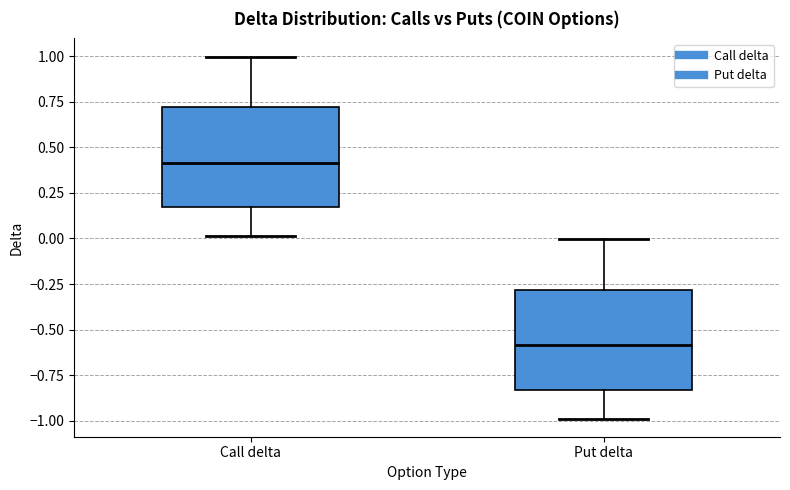

Reading left to right, read every box against the y-axis: the position of its median line, the range the box covers, and the ends of its whiskers. The values are not printed on the chart, so give them approximately, as read against the axis.

Call delta: median 0.40, box 0.15 to 0.70, whiskers 0.00 to 1.00
Put delta: median -0.60, box -0.85 to -0.30, whiskers -1.00 to 0.00